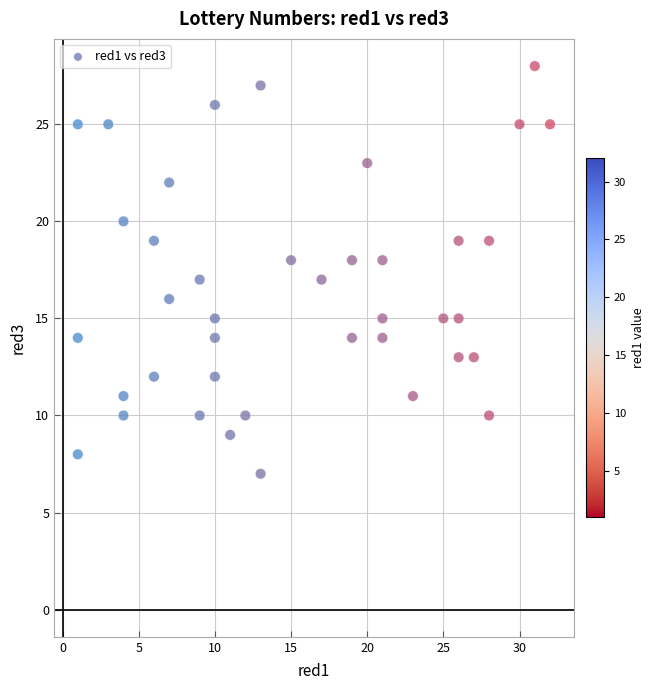

What is the range of Y values (max minus min)?

21